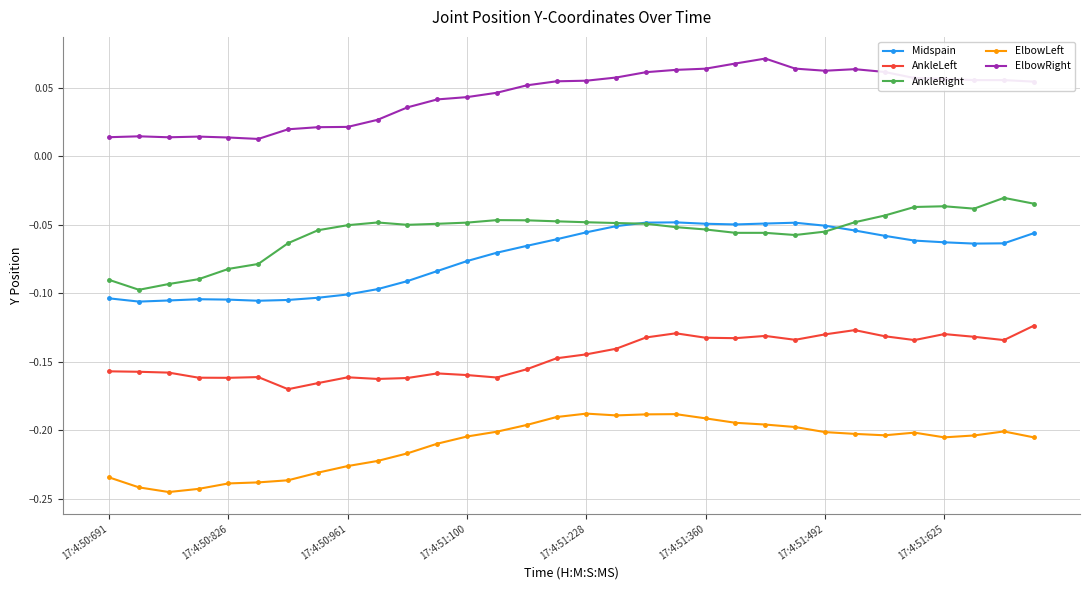

At how many categories does at least one series exceed 0?

32